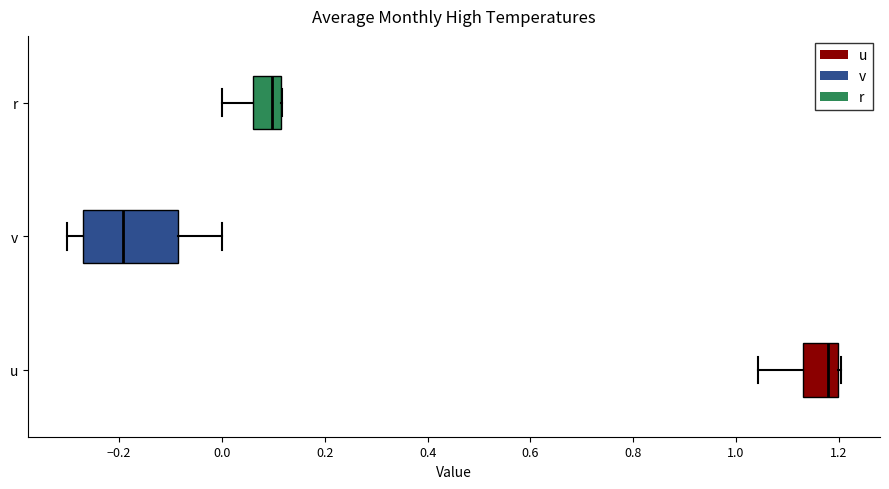

Comparing the boxes themselves (not the whiskers), which one is the widest?

v